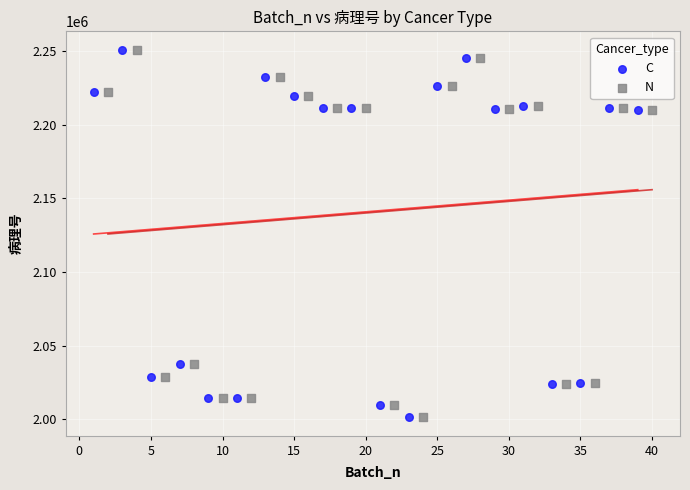

What are all the series names shown in the legend?

C, N